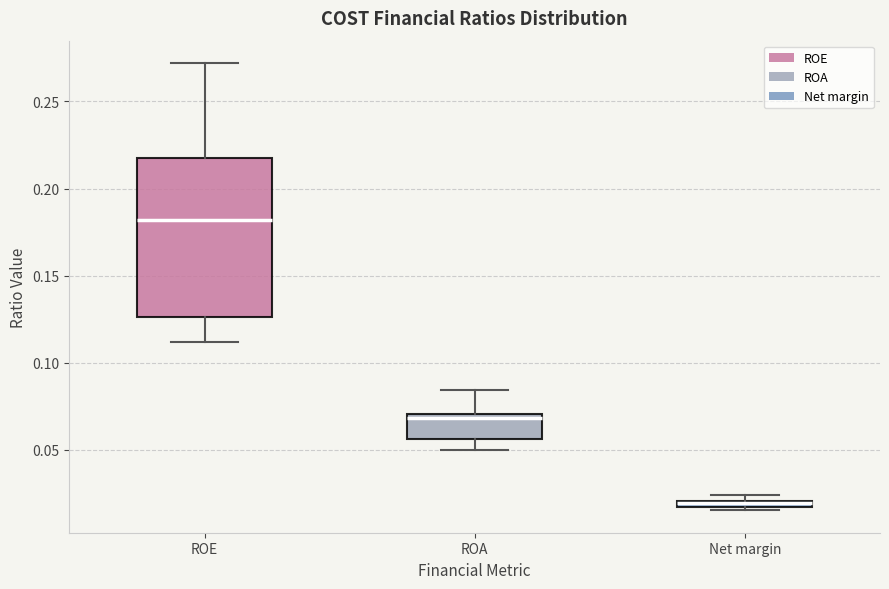

Which box is the tallest, from its lower edge to its upper edge?

ROE